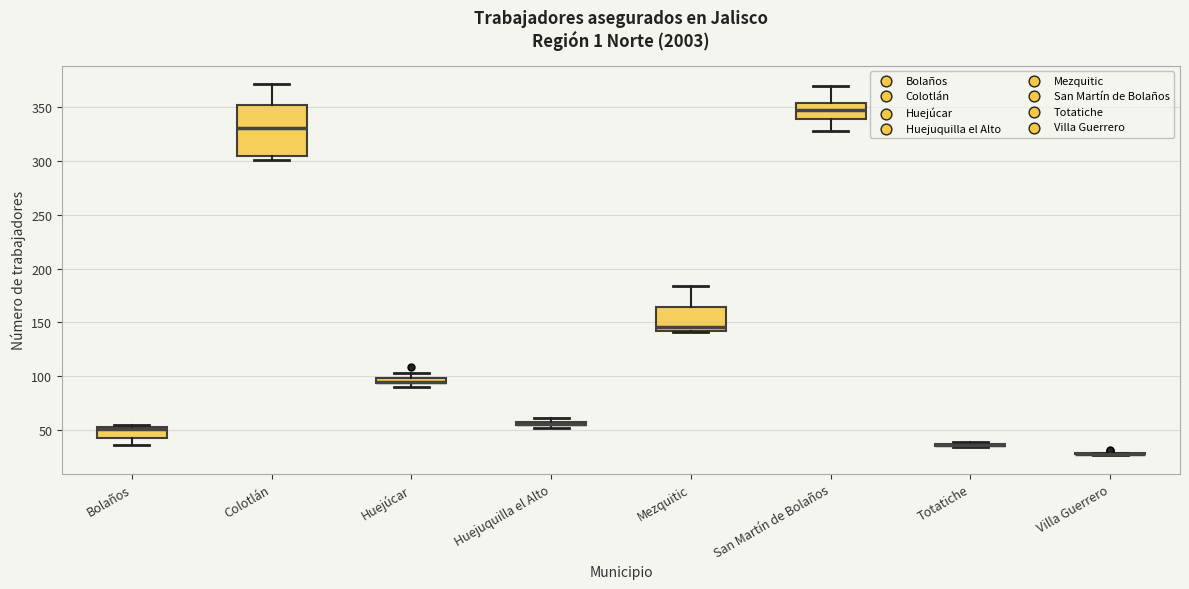

Where does the median line of the box for Colotlán sit on the y-axis? The values are not printed on the chart, so give them approximately, as read against the axis.

330